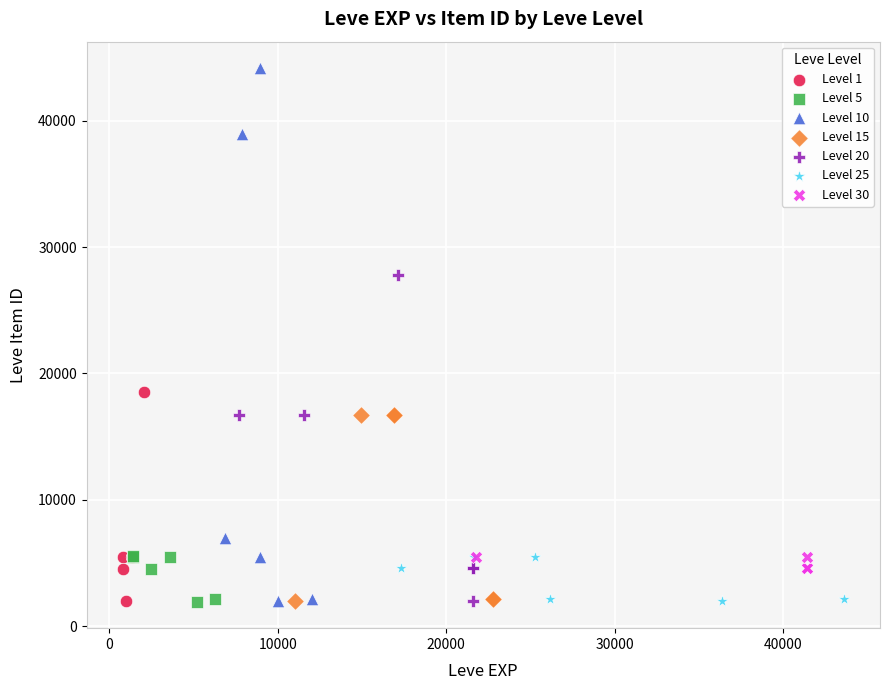

Which series reaches the maximum Y coordinate?

Level 10